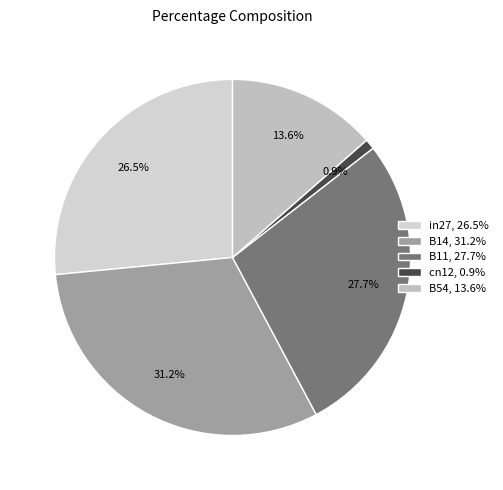

The in27 slice represents 27% of the pie. True or false?

True